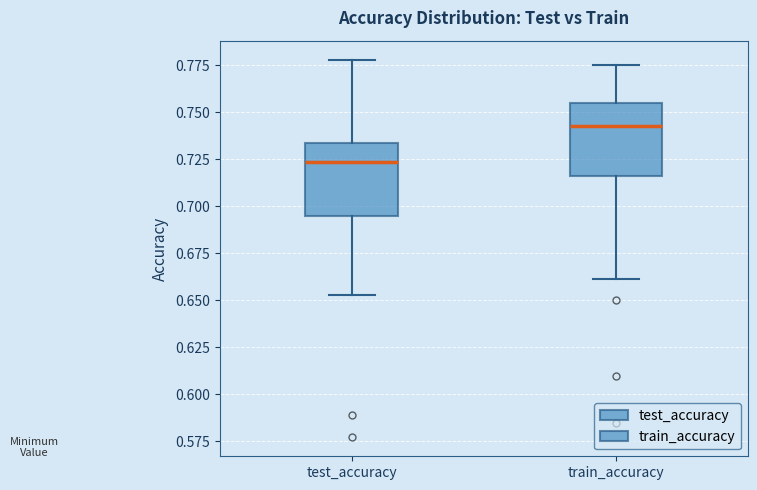

Which box's median line is the highest?

train_accuracy